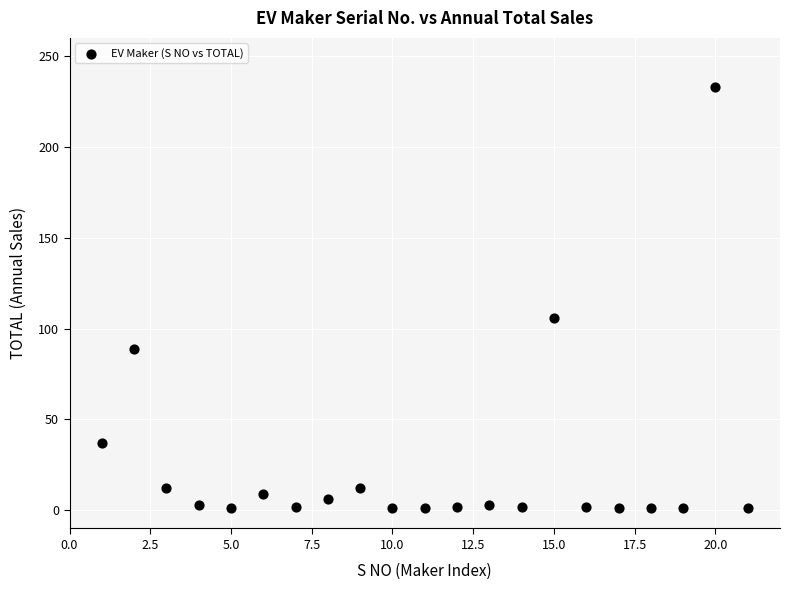

What is the range of X values (max minus min)?

20